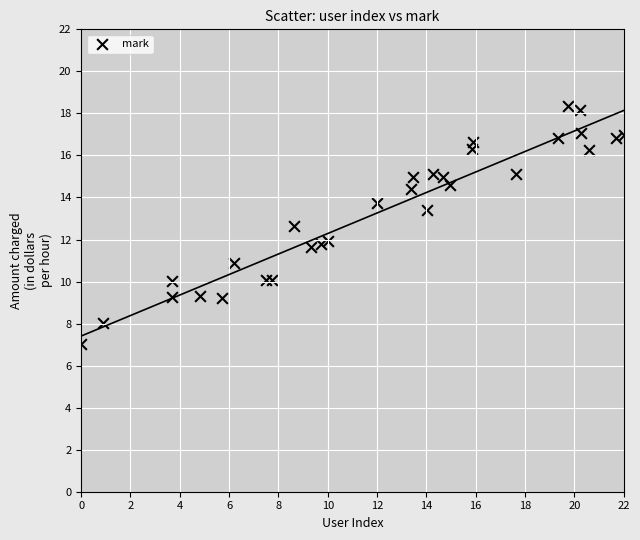

What is the range of Y values (max minus min)?

11.3